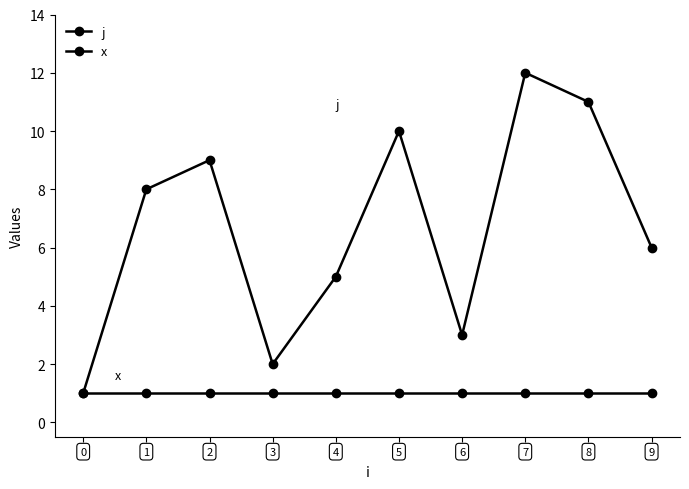

True or false: j has a value of 9 at 2.

True